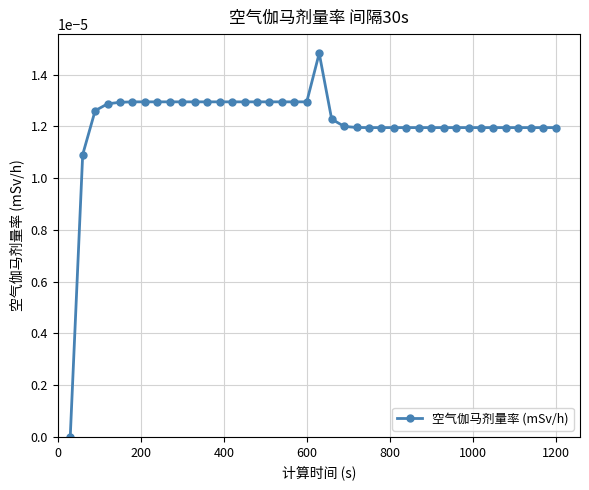

True or false: the data has more than 0 interior local peaks.

True